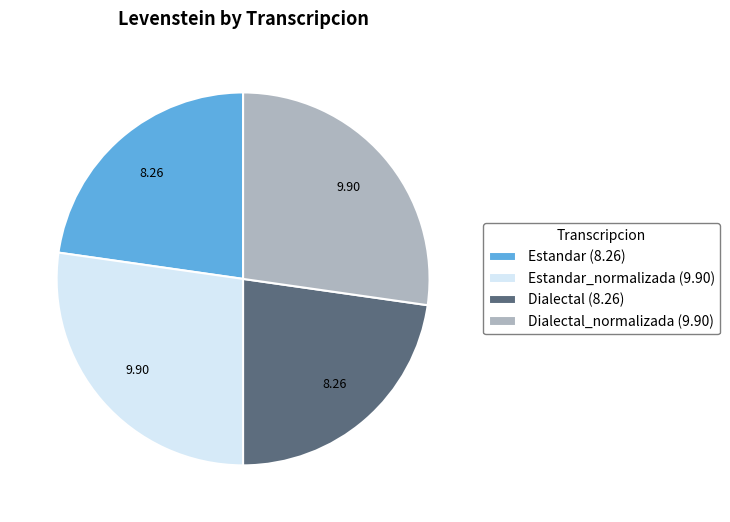

Does Estandar (8.26) represent more than half of the total?

No